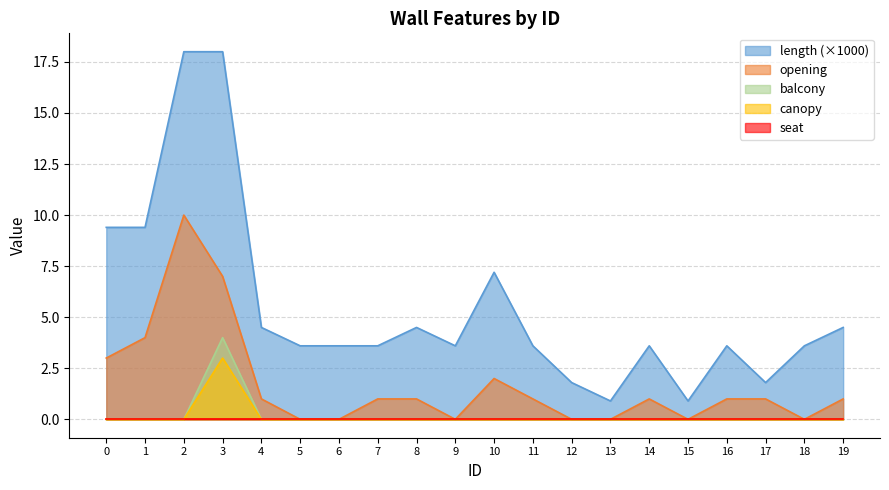

True or false: length and balcony intersect in this chart.

False